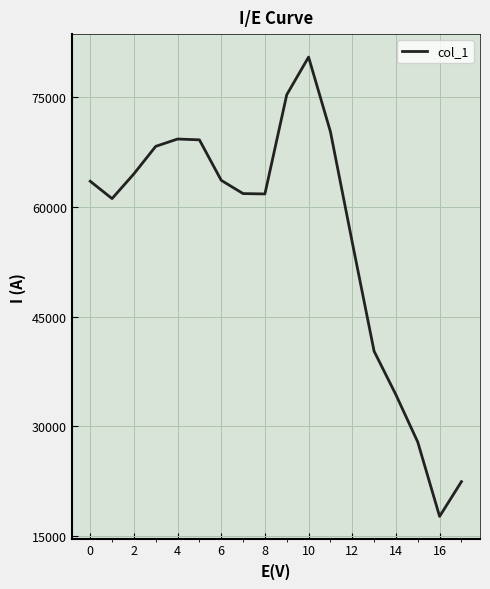

What is the difference between the maximum and minimum values?

62859